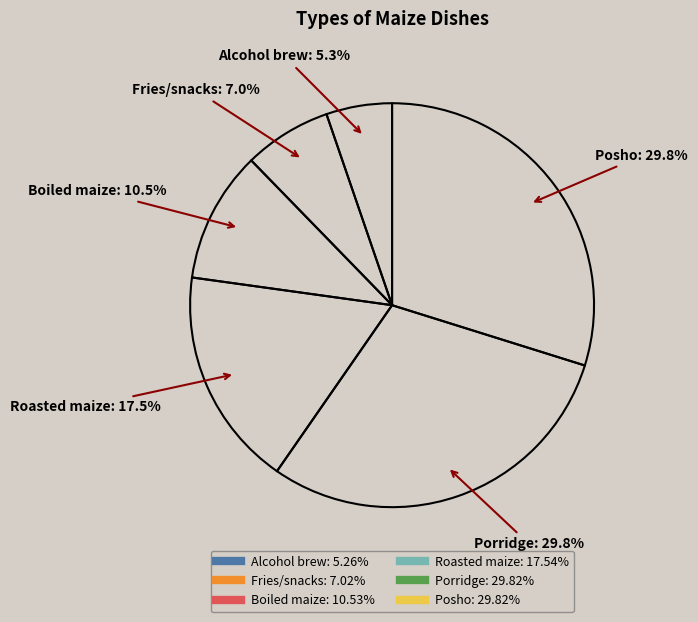

Is the sum of Alcohol brew and Porridge greater than half?

No